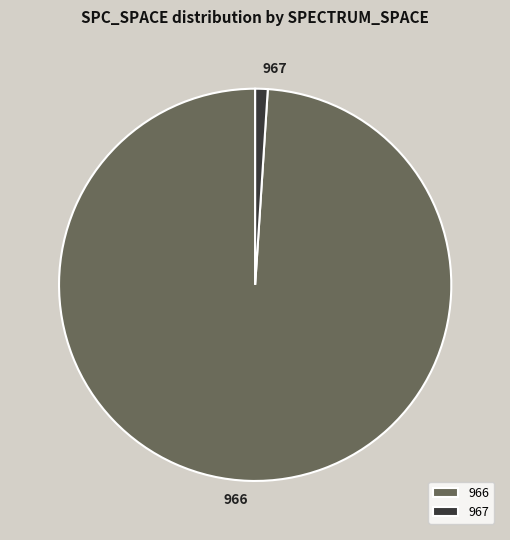

The 966 slice represents 15% of the pie. True or false?

False